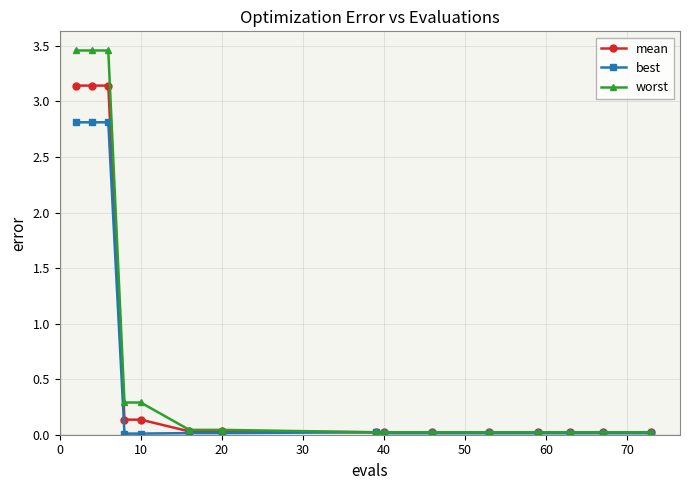

Rank the series by their maximum value, from lowest to highest.

best, mean, worst